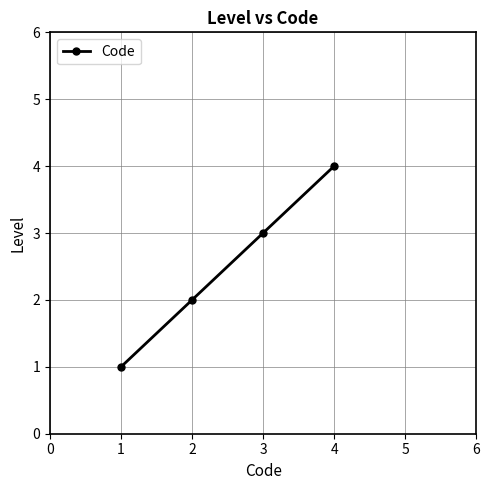

The value at 4 is 7. True or false?

False